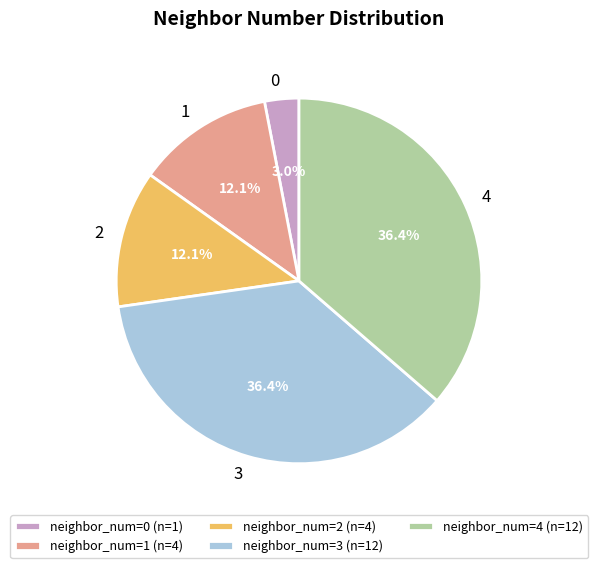

Between neighbor_num=2 (n=4) and neighbor_num=3 (n=12), which is larger?

neighbor_num=3 (n=12)